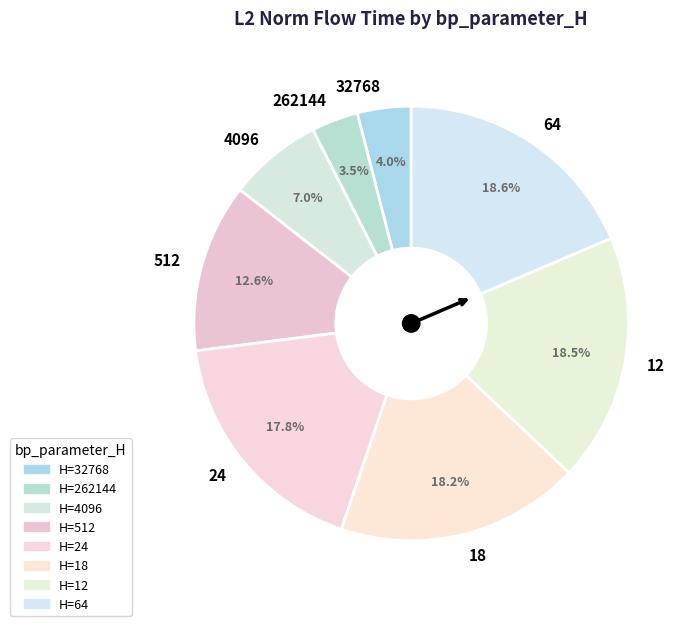

How much of the chart is everything except 64?

81.4%